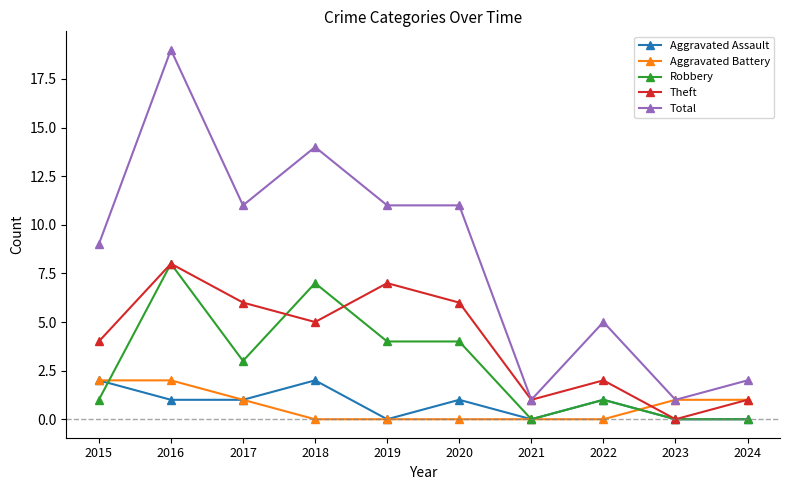

What is the approximate value of Theft at 2018?

5